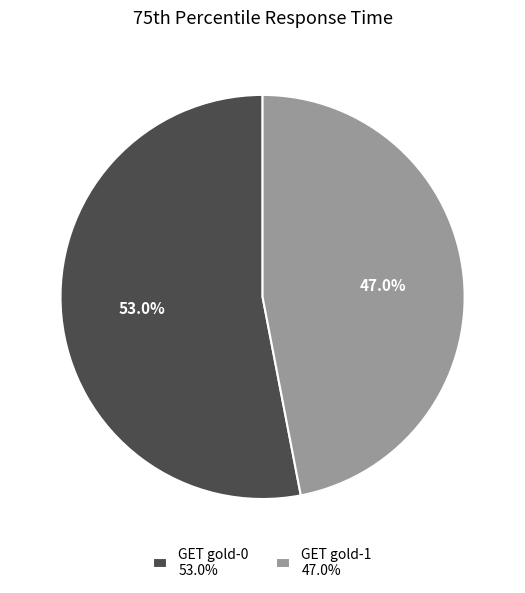

Rank the categories by value from highest to lowest.

GET gold-0, GET gold-1